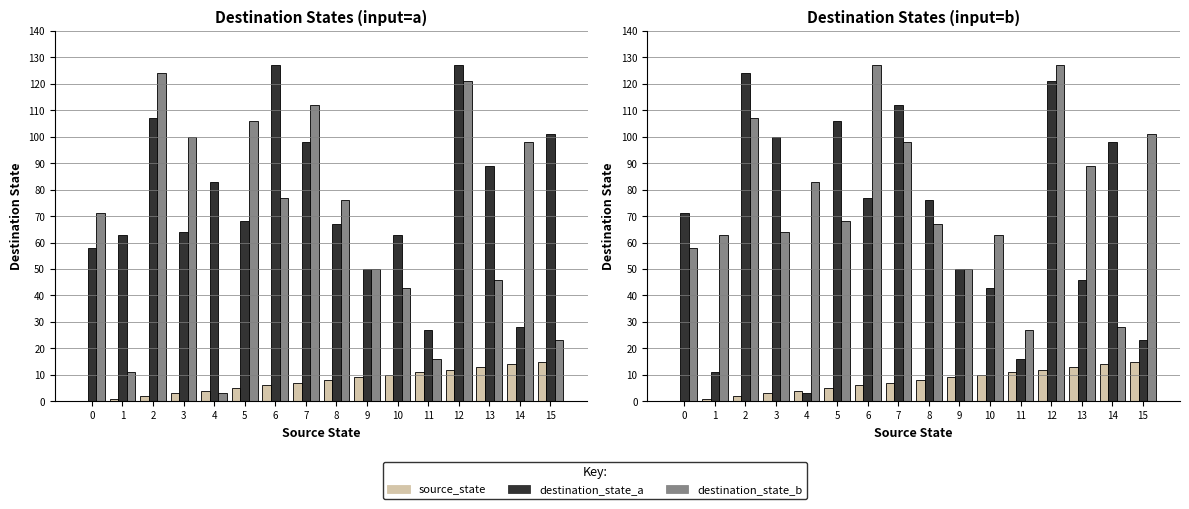

Rank the series by their maximum value, from highest to lowest.

destination_state_a, destination_state_b, source_state